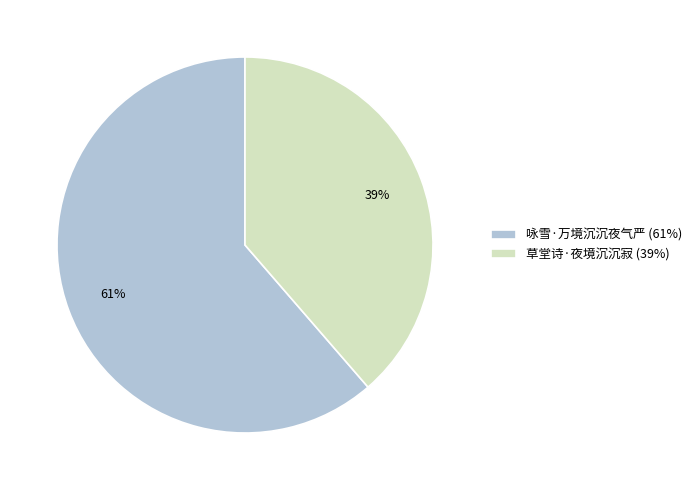

Is there a majority slice in this chart?

Yes